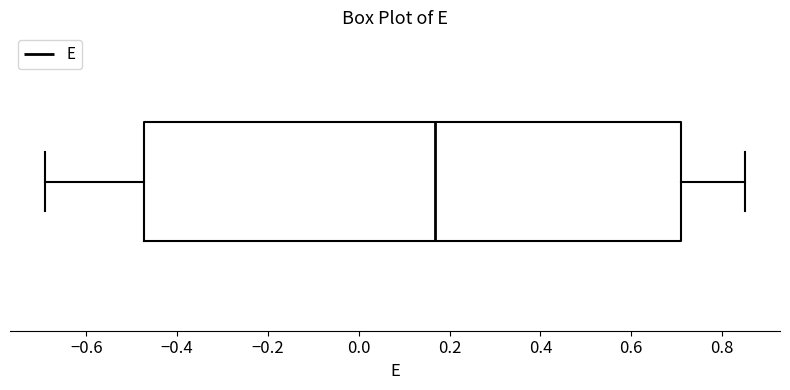

Read this box plot against the x-axis: the position of the median line, the range covered by the box, and the ends of both whiskers. The values are not printed on the chart, so give them approximately, as read against the axis.

median 0.16, box -0.48 to 0.70, whiskers -0.70 to 0.86